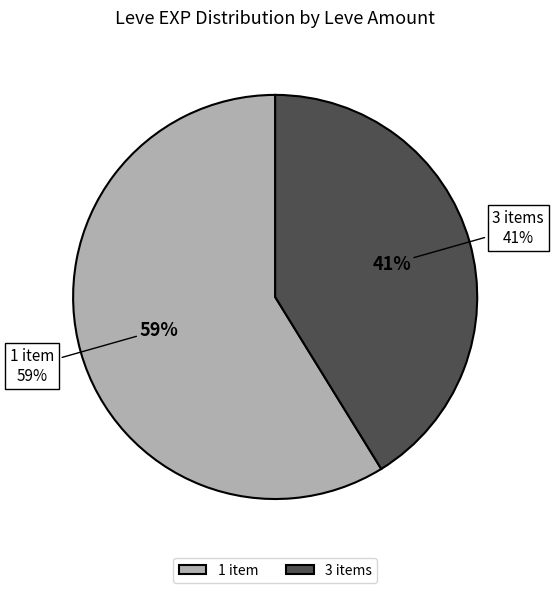

Does 30 represent more than half of the total?

No